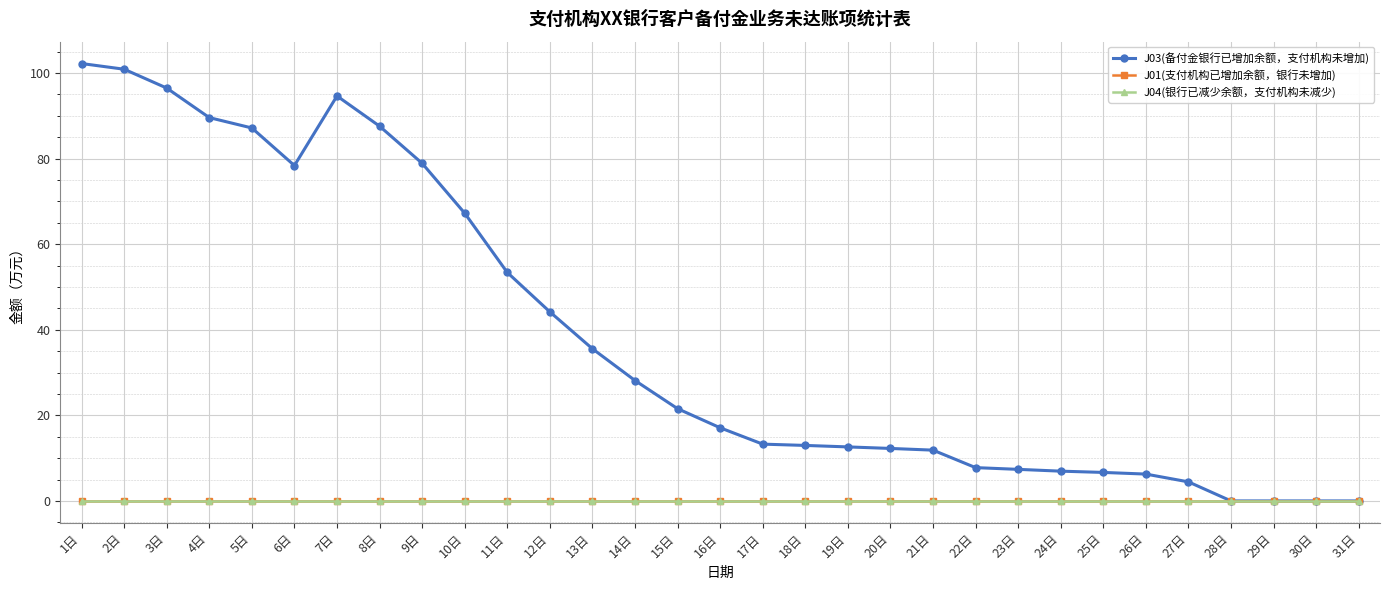

Which series has the largest total across all categories?

J03(备付金银行已增加余额，支付机构未增加)